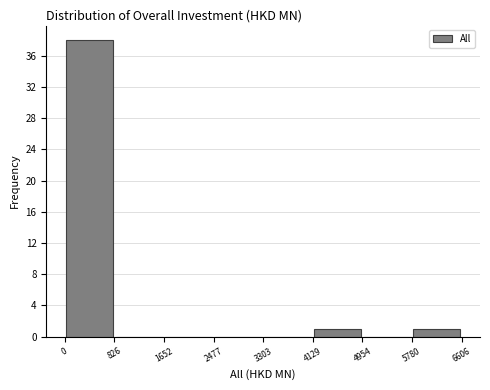

What is the height of the bar covering 4129 to 4954 on the x-axis? The values are not printed on the chart, so give them approximately, as read against the axis.

1